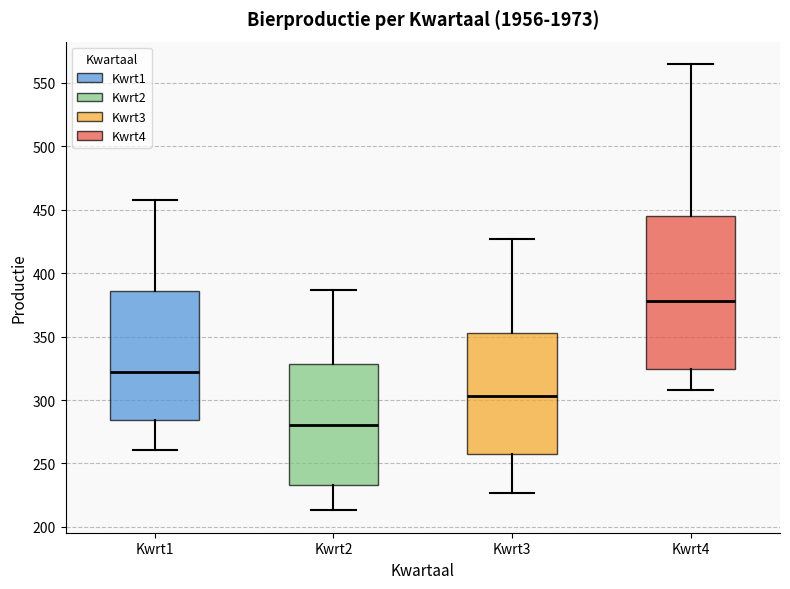

Reading left to right, read every box against the y-axis: the position of its median line, the range the box covers, and the ends of its whiskers. The values are not printed on the chart, so give them approximately, as read against the axis.

Kwrt1: median 320, box 285 to 385, whiskers 260 to 460
Kwrt2: median 280, box 235 to 330, whiskers 215 to 385
Kwrt3: median 305, box 260 to 355, whiskers 225 to 425
Kwrt4: median 380, box 325 to 445, whiskers 310 to 565